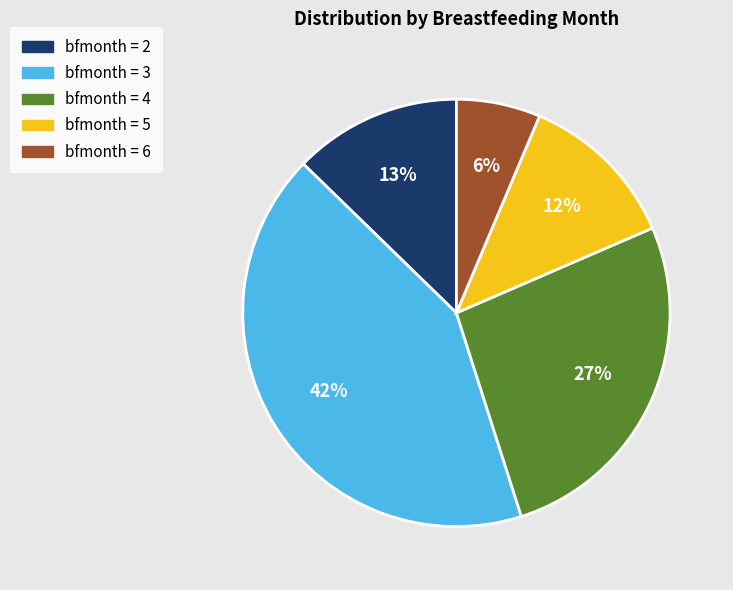

Which slice is the largest?

bfmonth = 3